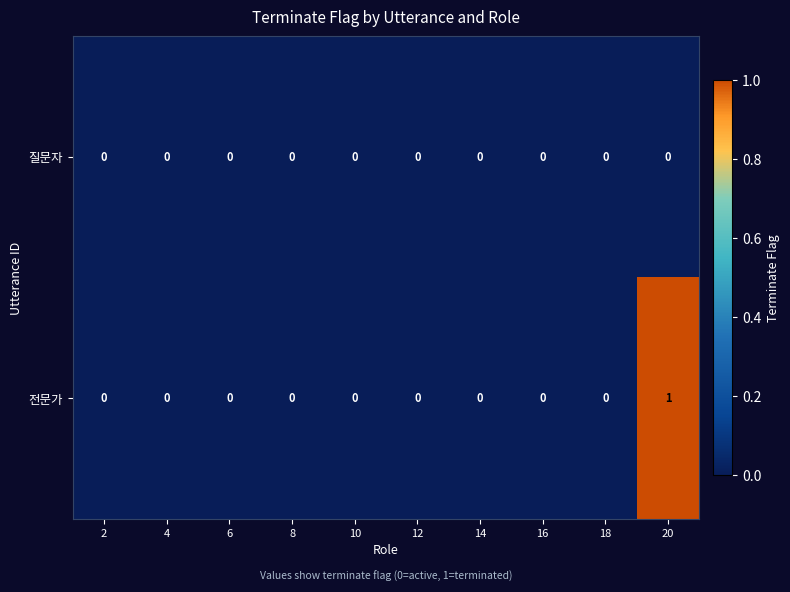

What is the greatest value displayed?

1